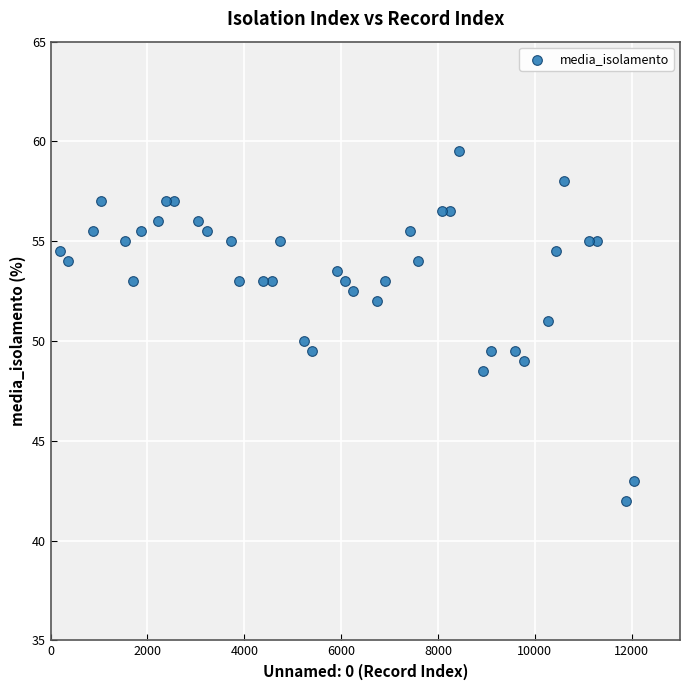

What is the range of X values (max minus min)?

11854.0